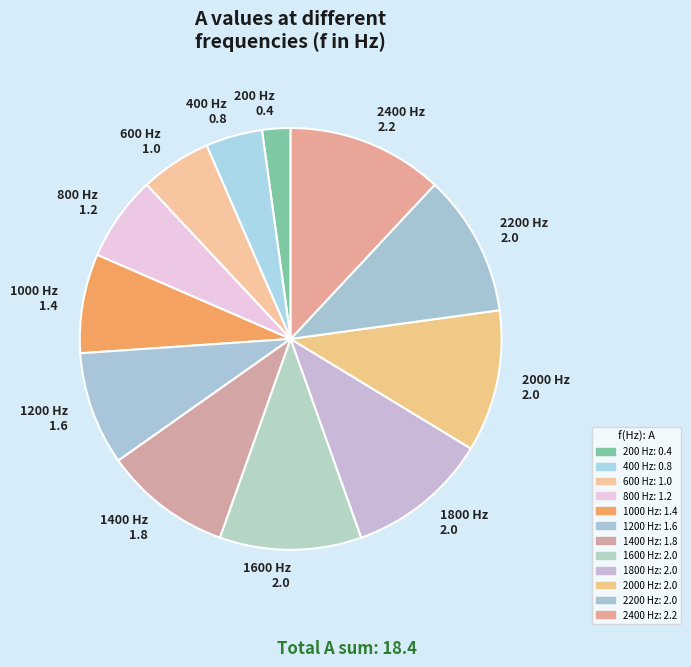

How many slices are in this pie chart?

12